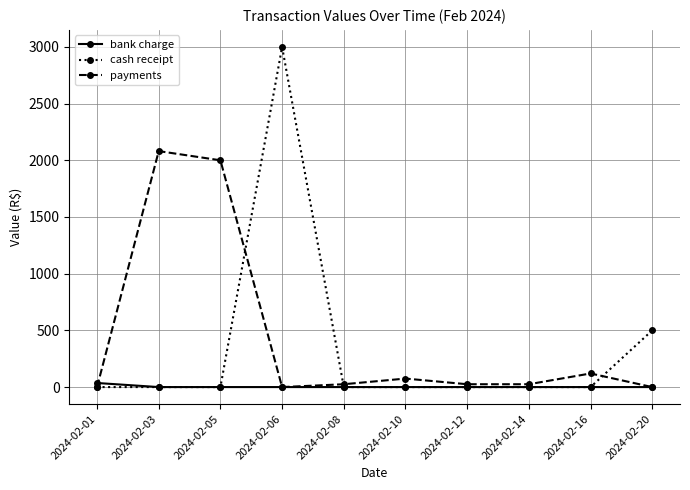

Rank the series by their maximum value, from highest to lowest.

cash receipt, payments, bank charge